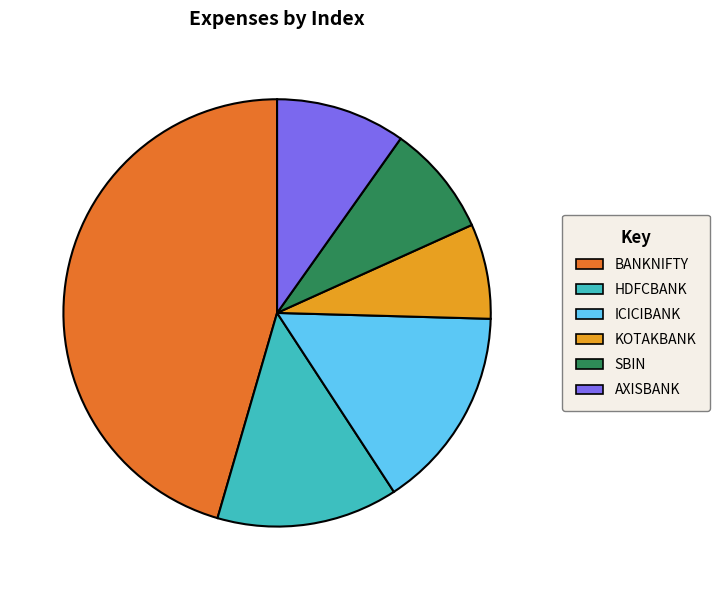

True or false: BANKNIFTY accounts for 57% of the total.

False